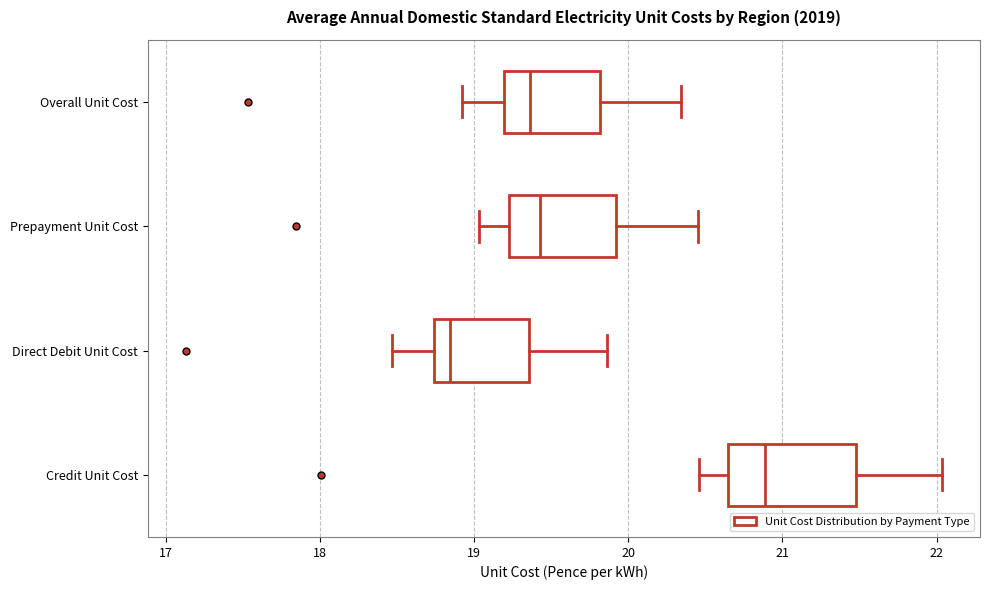

Where is the right edge of the box for Direct Debit Unit Cost on the x-axis? The values are not printed on the chart, so give them approximately, as read against the axis.

19.4